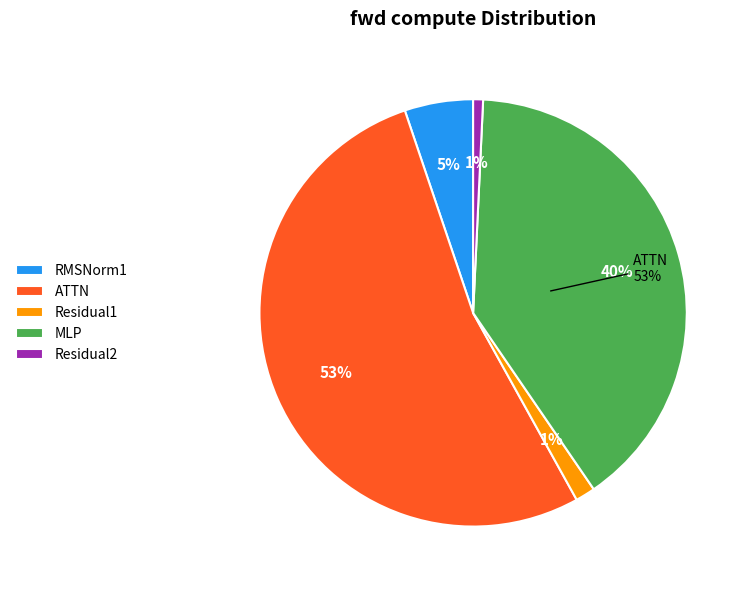

What is the smallest slice in the pie chart?

Residual2